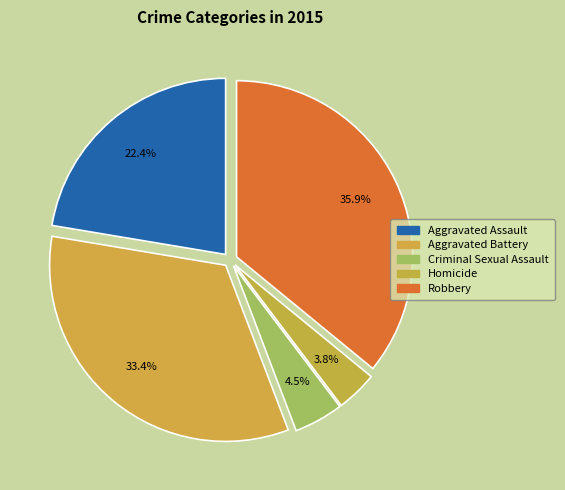

Combined, do Robbery and Aggravated Battery account for over 50%?

Yes